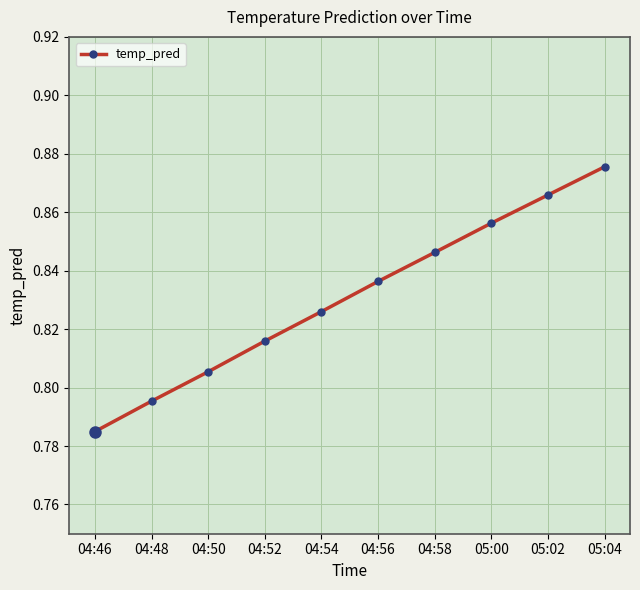

True or false: the data shows 0.3 at 04:50.

False